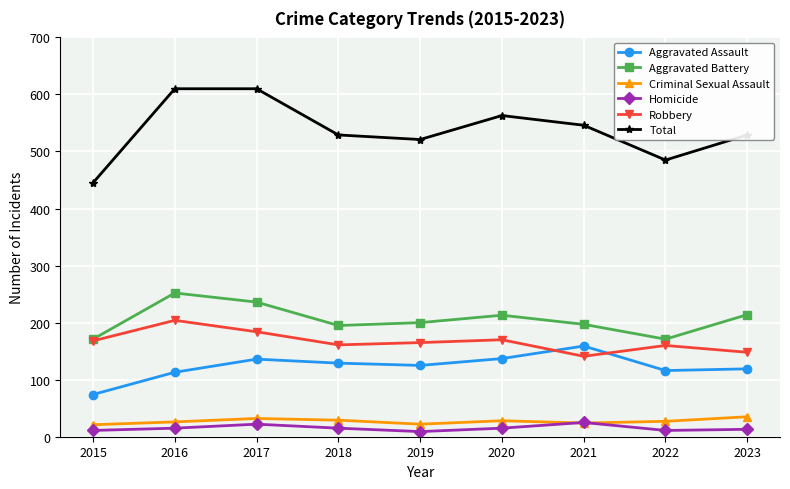

Is the value of Homicide at 2018 greater than the value of Criminal Sexual Assault at 2022?

No